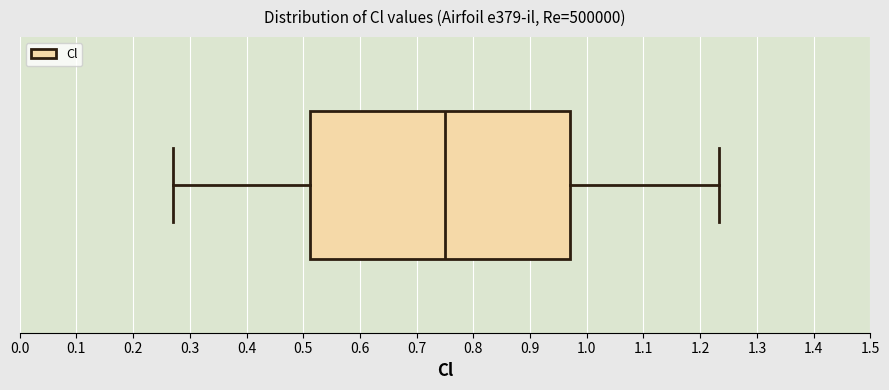

Read this box plot against the x-axis: the position of the median line, the range covered by the box, and the ends of both whiskers. The values are not printed on the chart, so give them approximately, as read against the axis.

median 0.75, box 0.51 to 0.97, whiskers 0.27 to 1.23